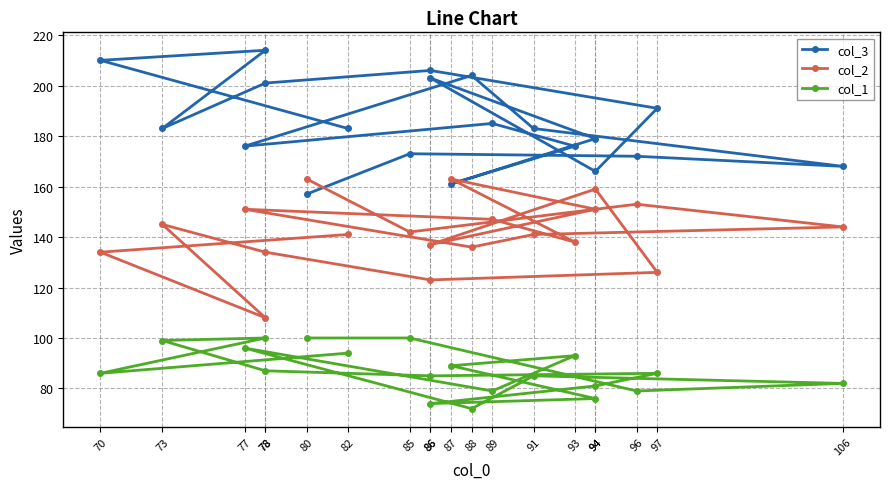

True or false: col_3 has a value of 176 at 77.

True